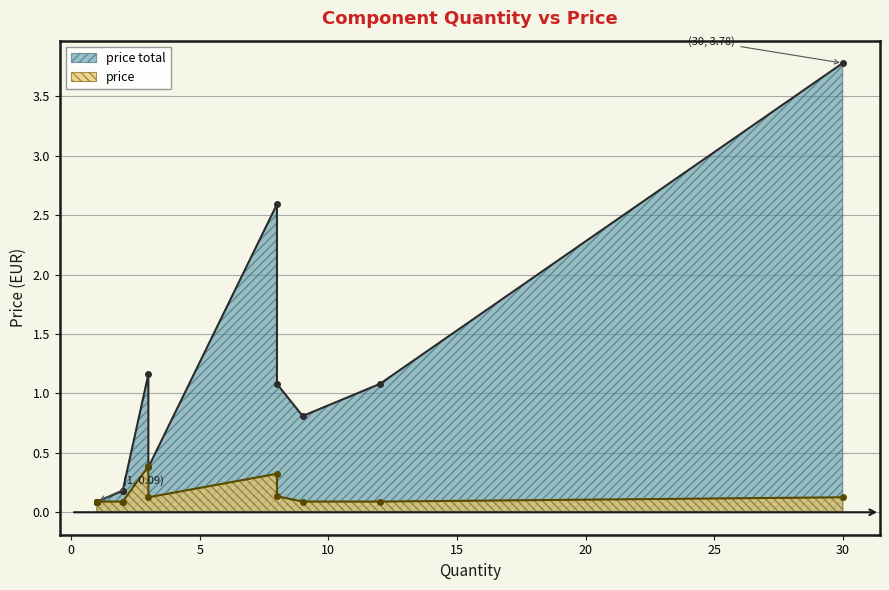

What are all the series names shown in the legend?

price total, price